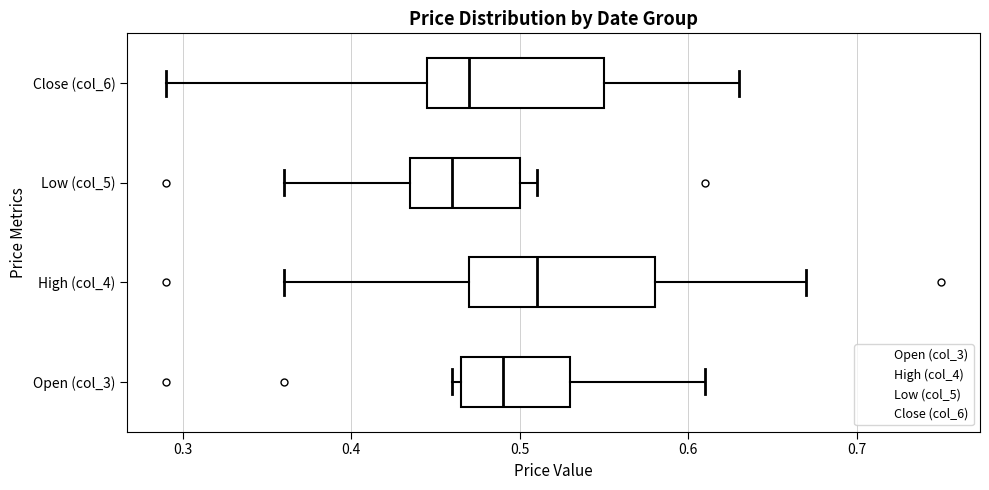

Where does the left whisker of the box for Low (col_5) end on the x-axis? The values are not printed on the chart, so give them approximately, as read against the axis.

0.36